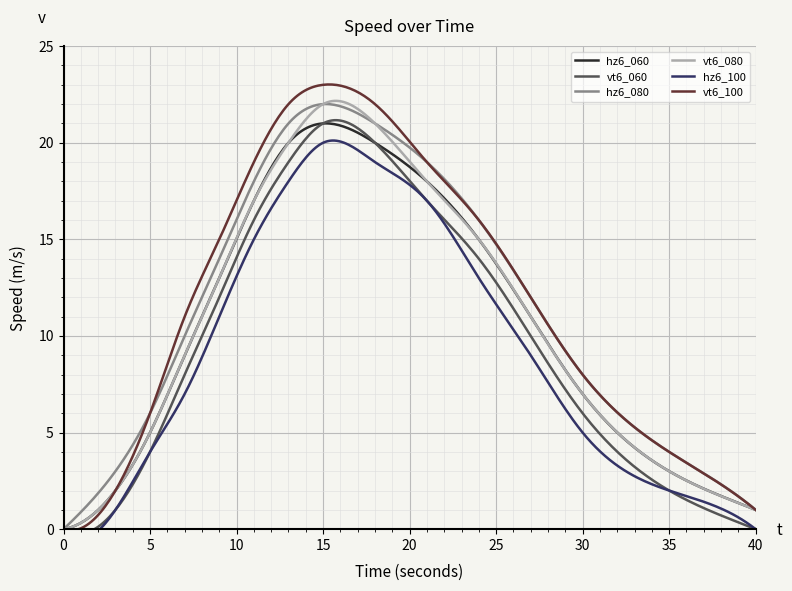

Rank the categories by vt6_100 value from highest to lowest.

15, 13, 18, 11, 21, 24, 9, 27, 7, 30, 5, 35, 3, 40, 0